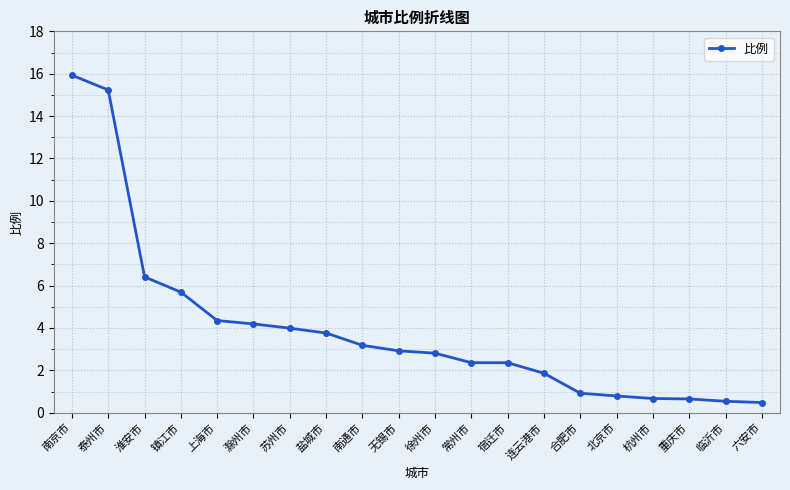

What is the label of the 18th point from the left?

重庆市